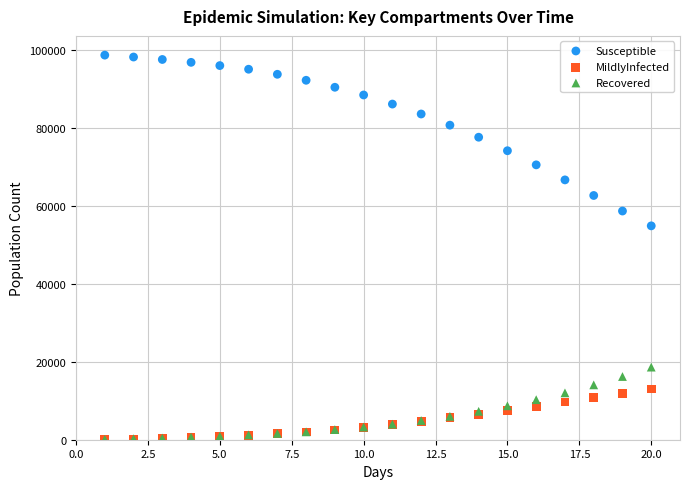

Which series has the largest Y range (max minus min)?

Susceptible